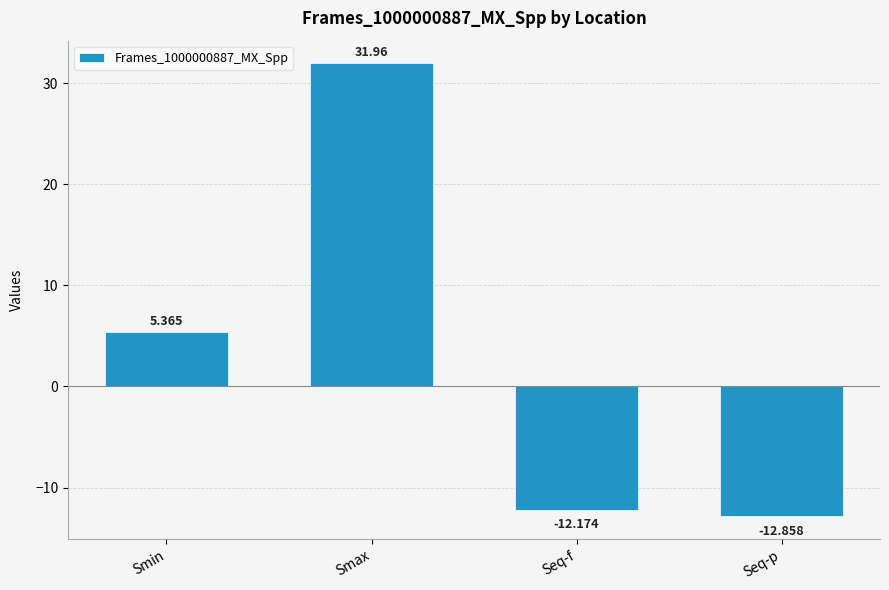

What is the greatest value displayed?

32.0